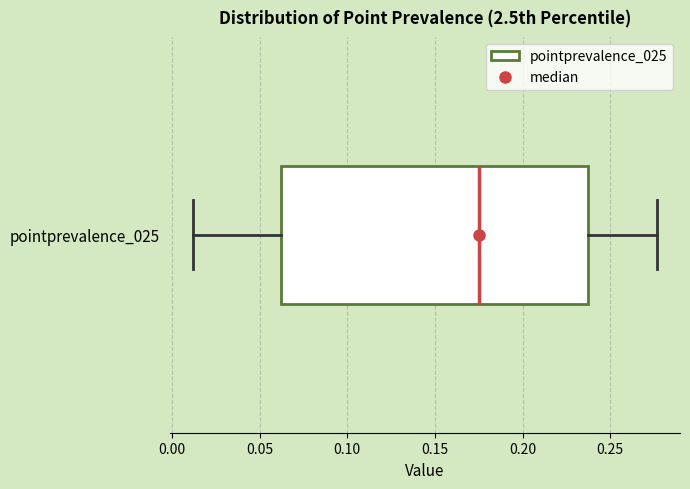

Transcribe this box plot: give where the median line is, the range the box spans, and where the two whiskers end, as read against the x-axis. The values are not printed on the chart, so give them approximately, as read against the axis.

median 0.175, box 0.060 to 0.235, whiskers 0.010 to 0.275